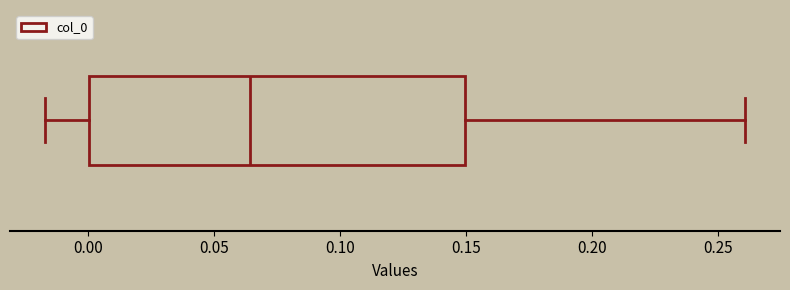

Where is the left edge of the box on the x-axis? The values are not printed on the chart, so give them approximately, as read against the axis.

0.000